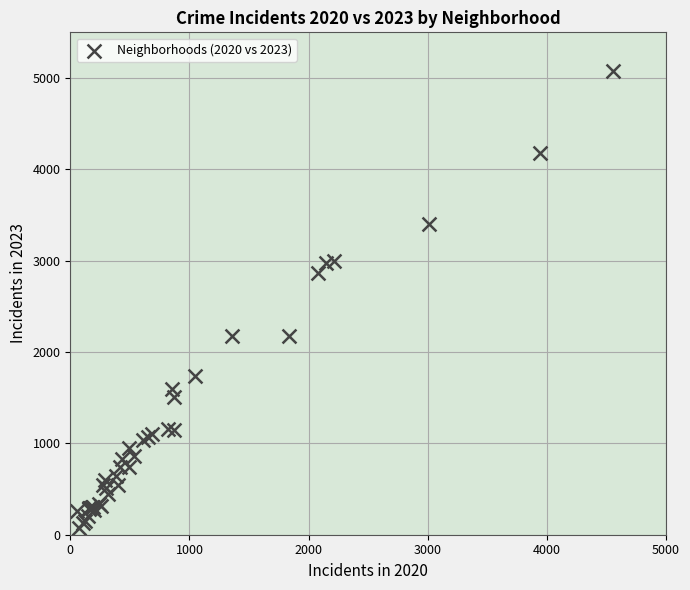

What Y value in the scatter plot is closest to 2576?

2870